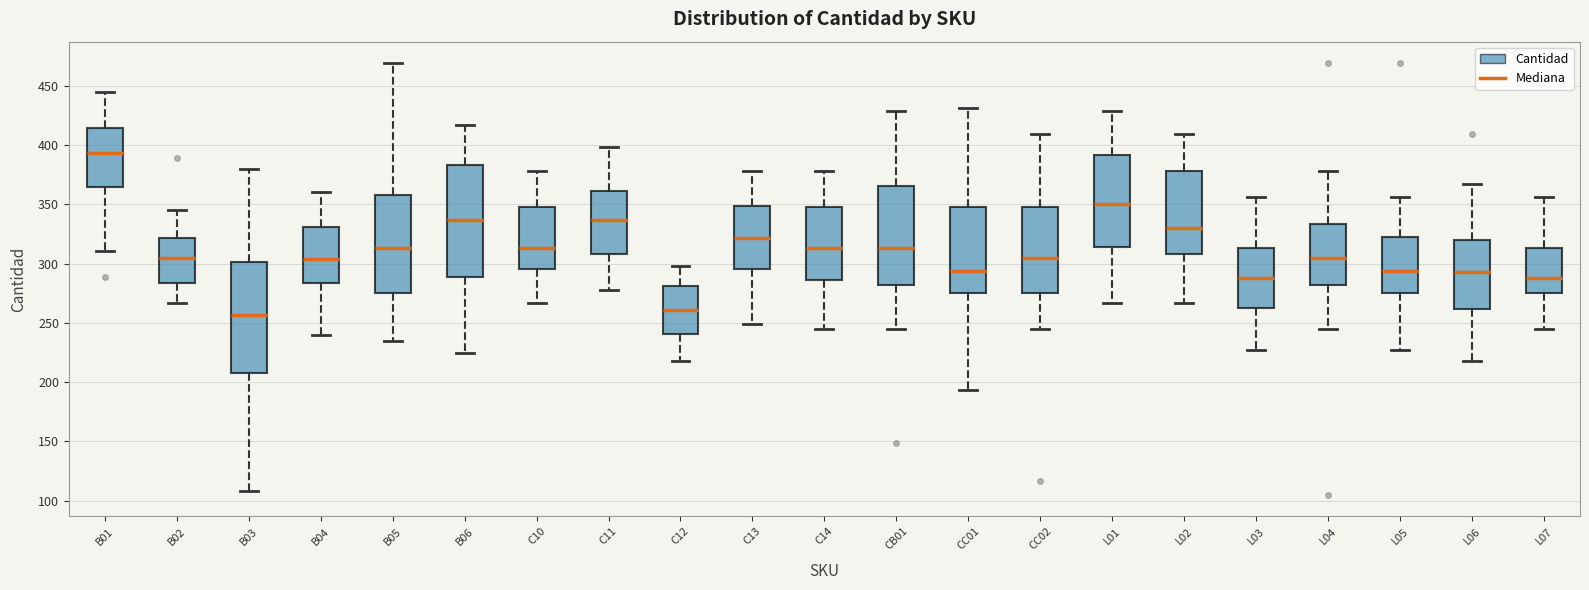

Reading left to right, read every box against the y-axis: the position of its median line, the range the box covers, and the ends of its whiskers. The values are not printed on the chart, so give them approximately, as read against the axis.

B01: median 395, box 365 to 415, whiskers 310 to 445
B02: median 305, box 285 to 320, whiskers 265 to 345
B03: median 255, box 210 to 300, whiskers 110 to 380
B04: median 305, box 285 to 330, whiskers 240 to 360
B05: median 315, box 275 to 360, whiskers 235 to 470
B06: median 335, box 290 to 385, whiskers 225 to 415
C10: median 315, box 295 to 350, whiskers 265 to 380
C11: median 335, box 310 to 360, whiskers 280 to 400
C12: median 260, box 240 to 280, whiskers 220 to 300
C13: median 320, box 295 to 350, whiskers 250 to 380
C14: median 315, box 285 to 350, whiskers 245 to 380
CB01: median 315, box 280 to 365, whiskers 245 to 430
CC01: median 295, box 275 to 350, whiskers 195 to 430
CC02: median 305, box 275 to 350, whiskers 245 to 410
L01: median 350, box 315 to 390, whiskers 265 to 430
L02: median 330, box 310 to 380, whiskers 265 to 410
L03: median 290, box 265 to 315, whiskers 225 to 355
L04: median 305, box 280 to 335, whiskers 245 to 380
L05: median 295, box 275 to 325, whiskers 225 to 355
L06: median 295, box 260 to 320, whiskers 220 to 365
L07: median 290, box 275 to 315, whiskers 245 to 355